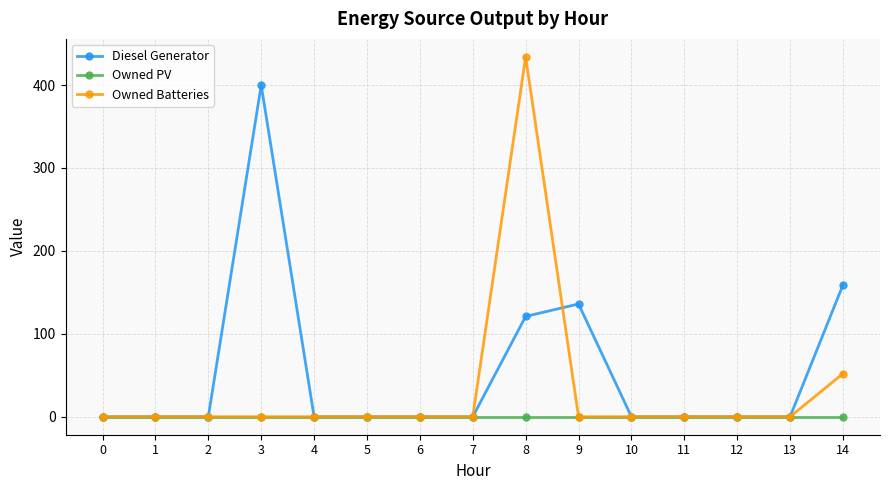

Which series changed the most between 2 and 3?

Diesel Generator